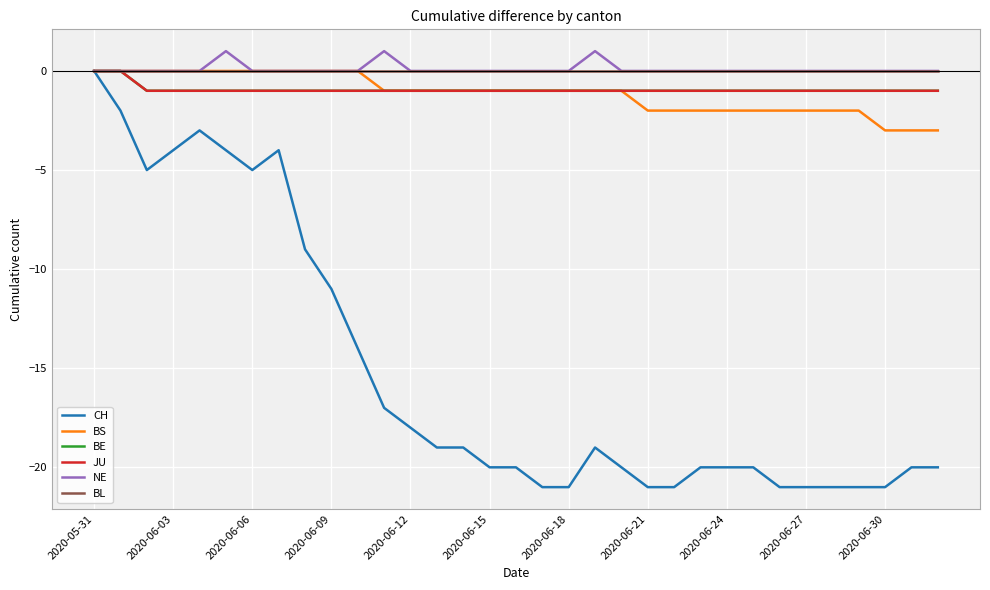

Which series has the largest total across all categories?

NE